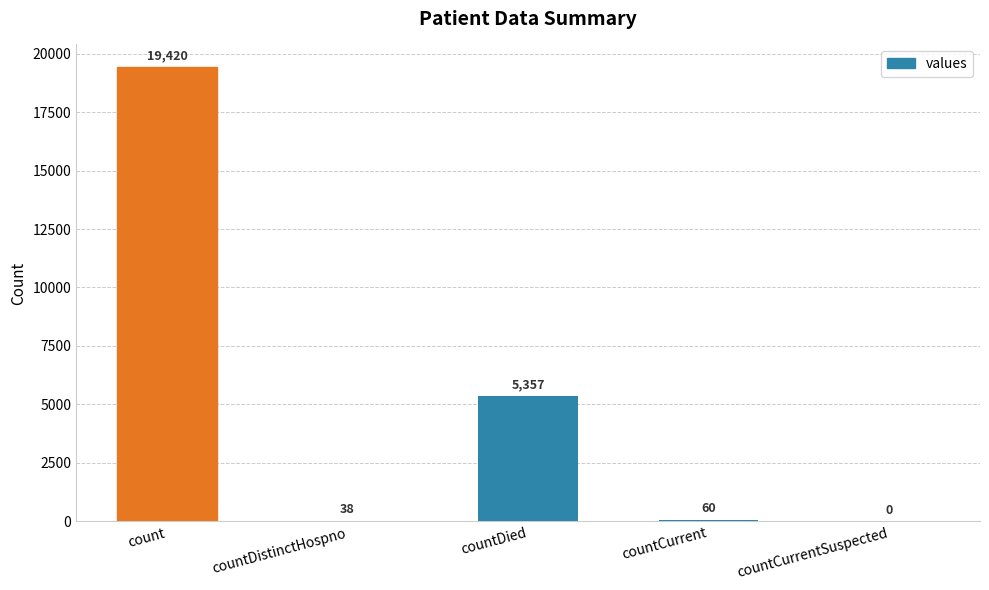

What is the sum of all values?

24875